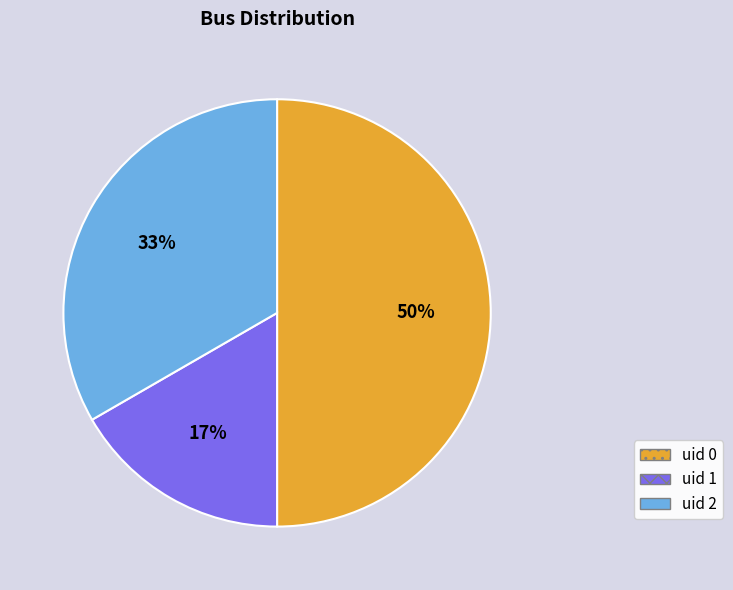

To the nearest percent, what portion does uid 0 represent?

50%